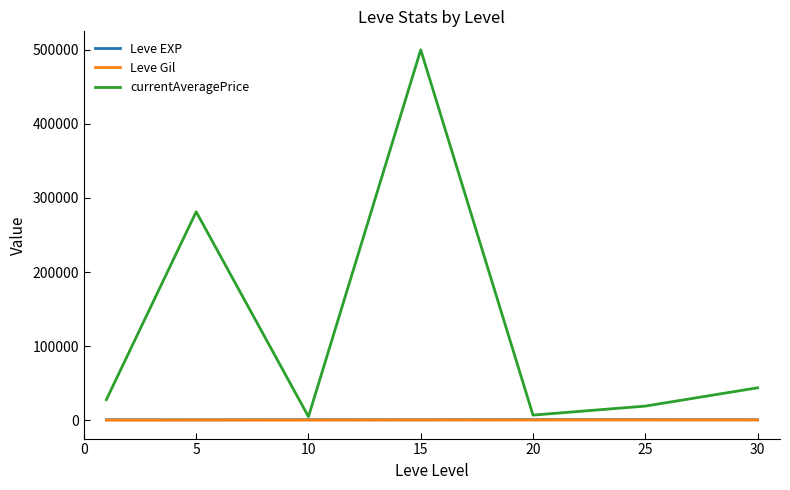

What is the difference between the maximum and minimum values in the Leve EXP series?

225.0